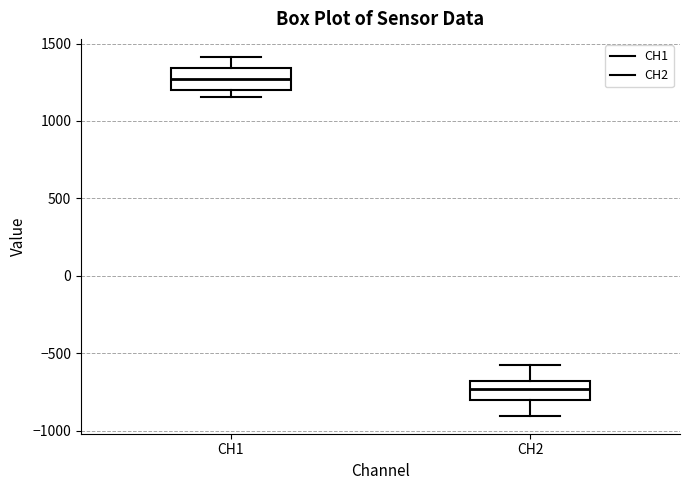

Reading left to right, read every box against the y-axis: the position of its median line, the range the box covers, and the ends of its whiskers. The values are not printed on the chart, so give them approximately, as read against the axis.

CH1: median 1250, box 1200 to 1350, whiskers 1150 to 1400
CH2: median -750, box -800 to -700, whiskers -900 to -600